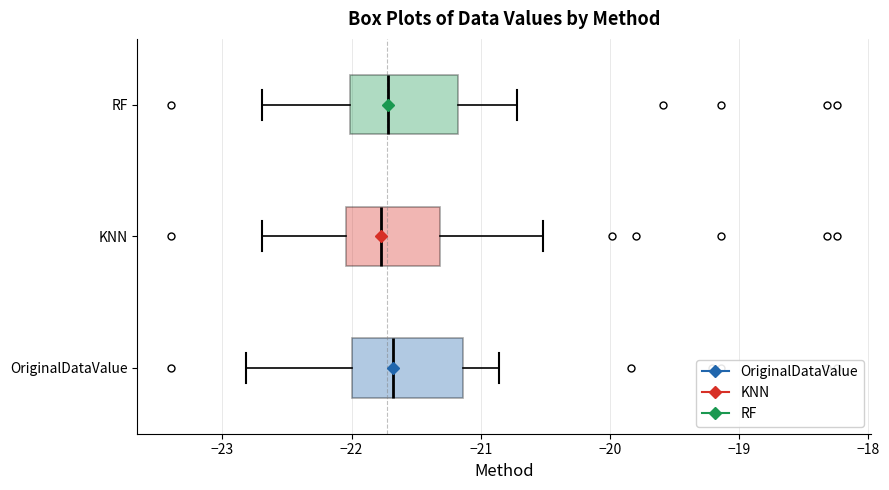

Reading bottom to top, read every box against the x-axis: the position of its median line, the range the box covers, and the ends of its whiskers. The values are not printed on the chart, so give them approximately, as read against the axis.

OriginalDataValue: median -21.7, box -22.0 to -21.1, whiskers -22.8 to -20.9
KNN: median -21.8, box -22.0 to -21.3, whiskers -22.7 to -20.5
RF: median -21.7, box -22.0 to -21.2, whiskers -22.7 to -20.7